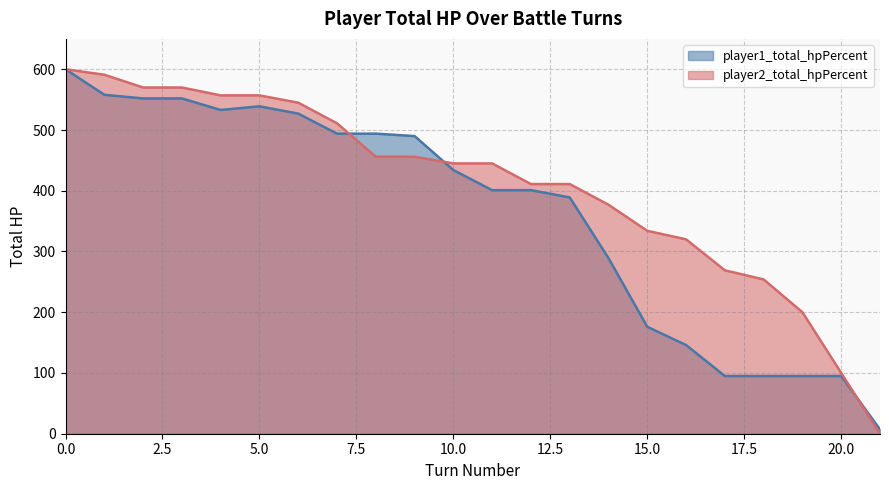

What are all the series names shown in the legend?

player1_total_hpPercent, player2_total_hpPercent